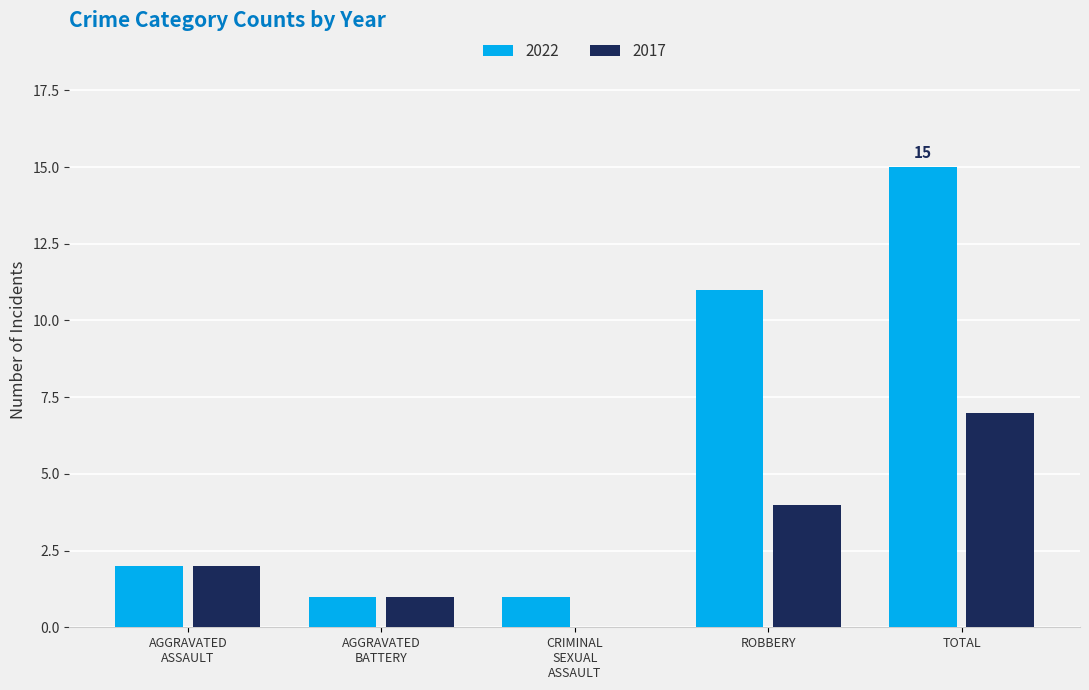

At which category is the sum across all series the highest?

TOTAL